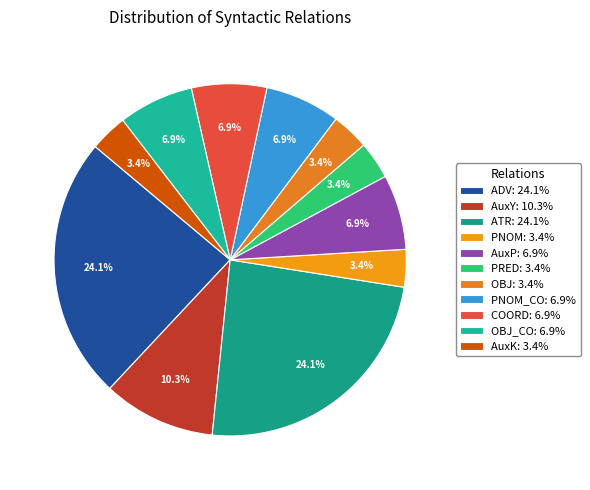

What is the smallest slice in the pie chart?

PNOM